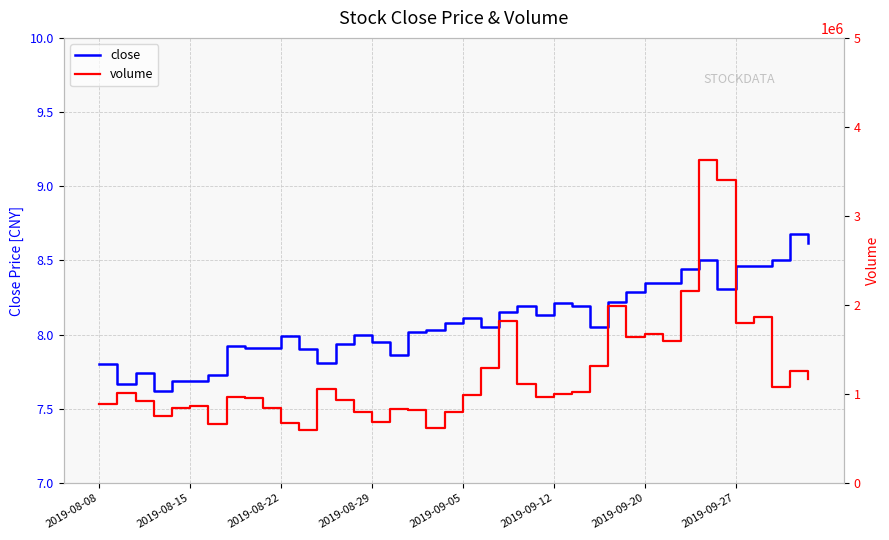

What is the value of the volume point at the 13th from the left?

1054400.0